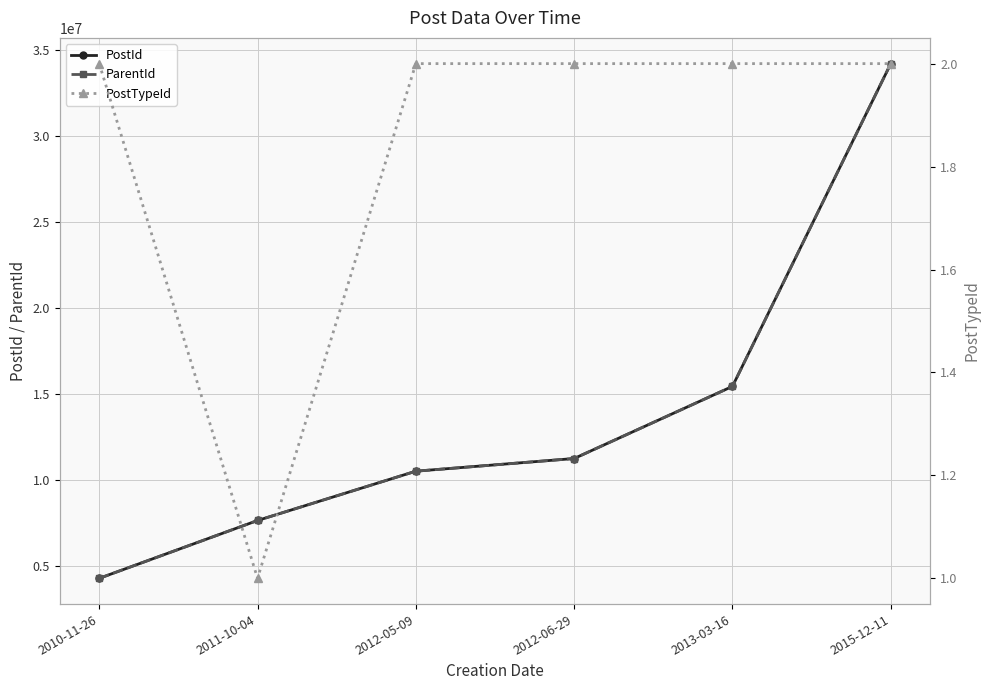

True or false: ParentId and PostTypeId intersect in this chart.

False